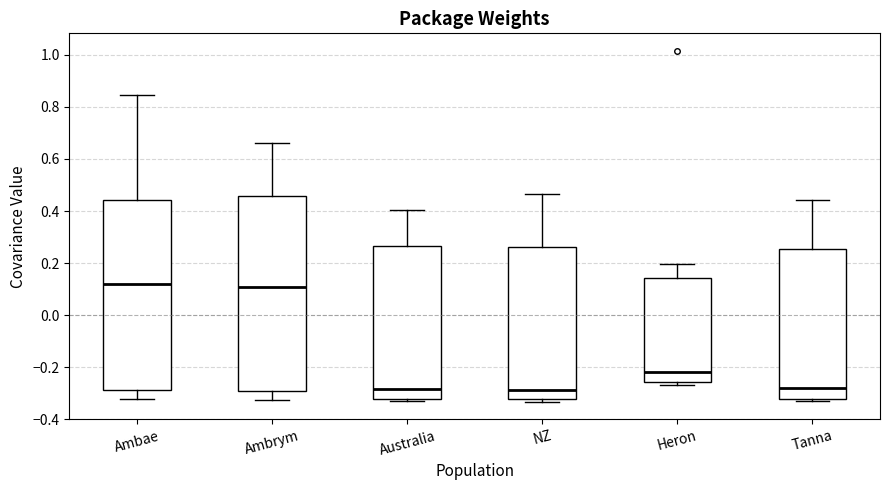

Reading left to right, read every box against the y-axis: the position of its median line, the range the box covers, and the ends of its whiskers. The values are not printed on the chart, so give them approximately, as read against the axis.

Ambae: median 0.12, box -0.28 to 0.44, whiskers -0.32 to 0.84
Ambrym: median 0.10, box -0.30 to 0.46, whiskers -0.32 to 0.66
Australia: median -0.28, box -0.32 to 0.26, whiskers -0.34 to 0.40
NZ: median -0.28, box -0.32 to 0.26, whiskers -0.34 to 0.46
Heron: median -0.22, box -0.26 to 0.14, whiskers -0.26 (just below the box's lower edge) to 0.20
Tanna: median -0.28, box -0.32 to 0.26, whiskers -0.34 to 0.44